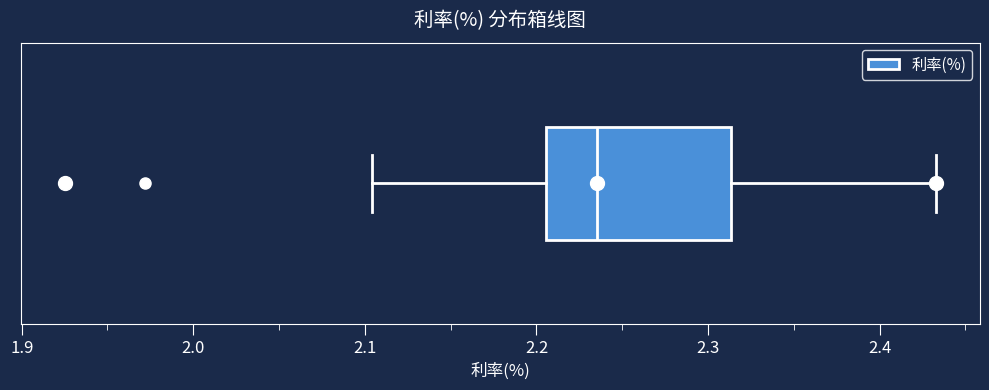

Read this box plot against the x-axis: the position of the median line, the range covered by the box, and the ends of both whiskers. The values are not printed on the chart, so give them approximately, as read against the axis.

median 2.24, box 2.21 to 2.31, whiskers 2.10 to 2.43